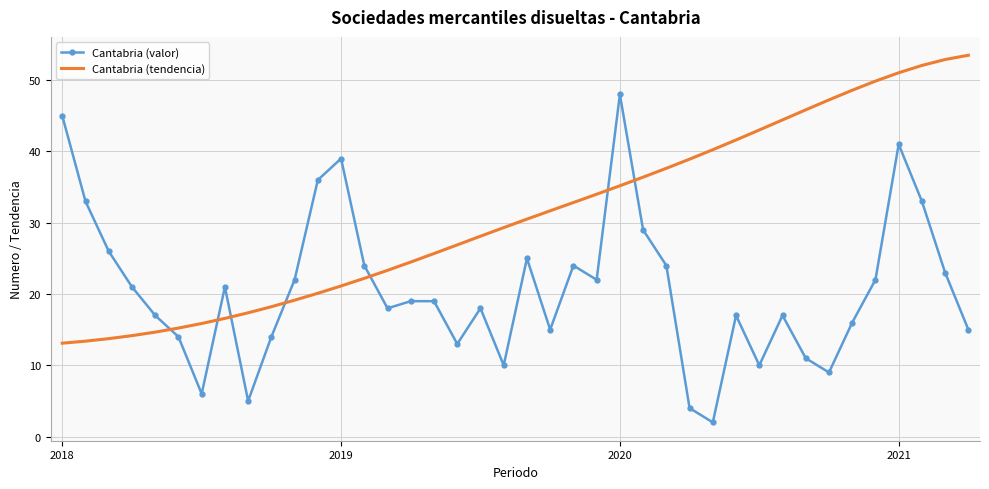

List the series in order of their peak value, lowest first.

Cantabria (valor), Cantabria (tendencia)